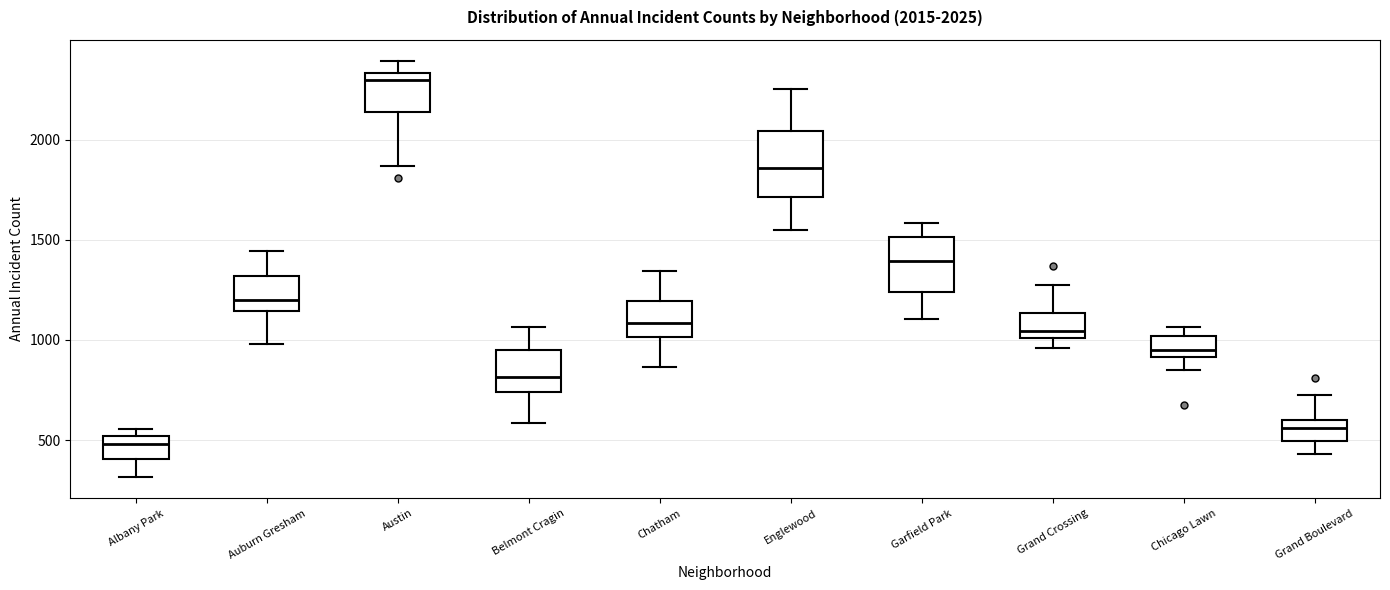

Which box's median line is the highest?

Austin